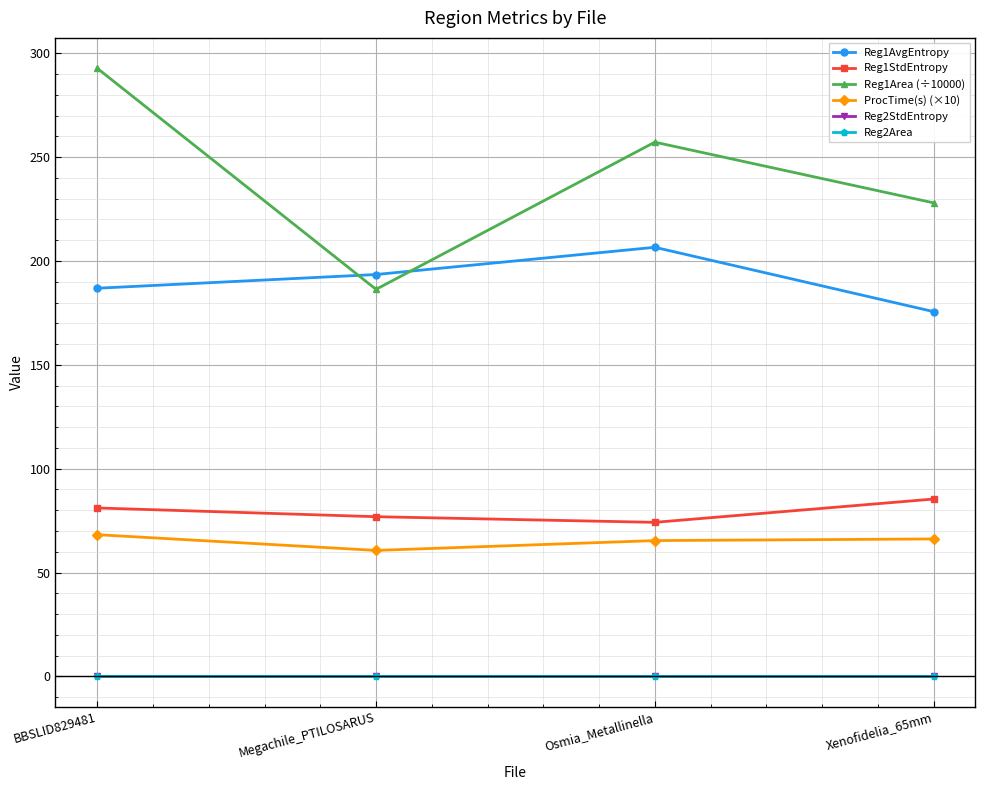

Does the chart have visible grid lines?

Yes